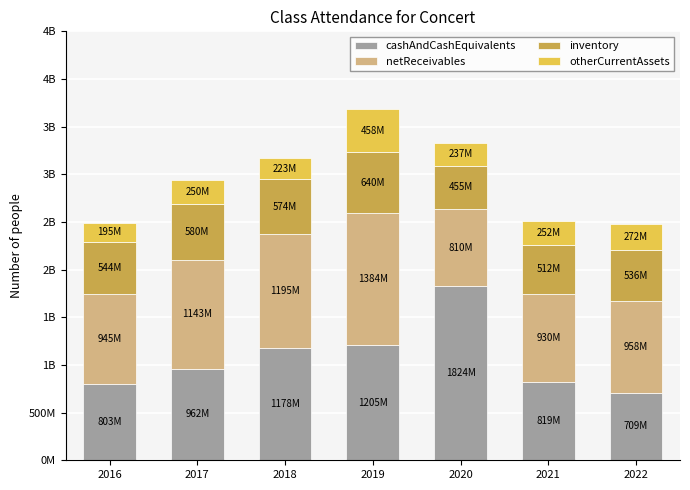

Does the chart contain any negative values?

No